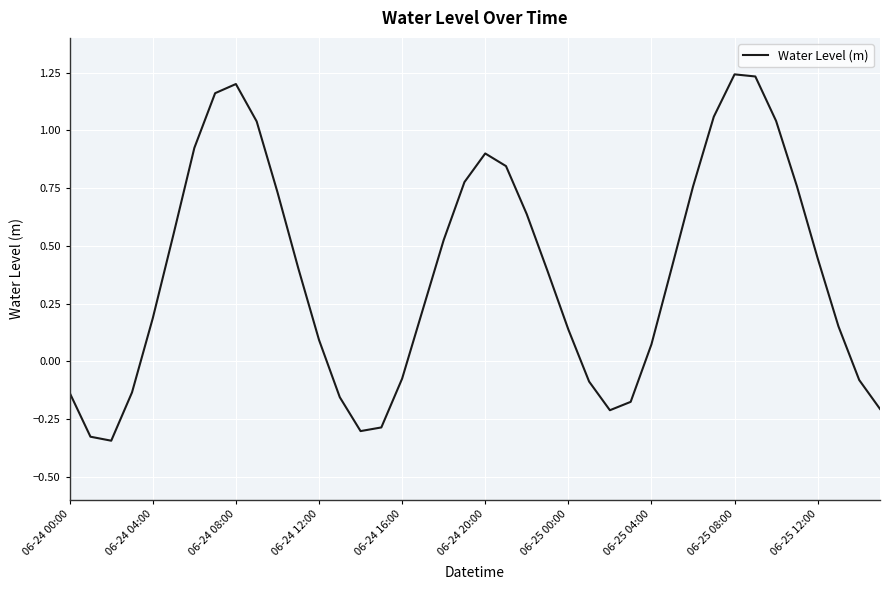

What is the difference between the maximum and minimum values?

1.6